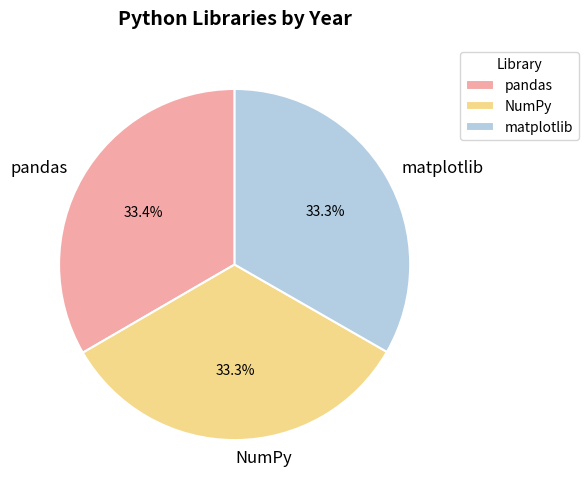

To the nearest percent, what portion does pandas represent?

33%